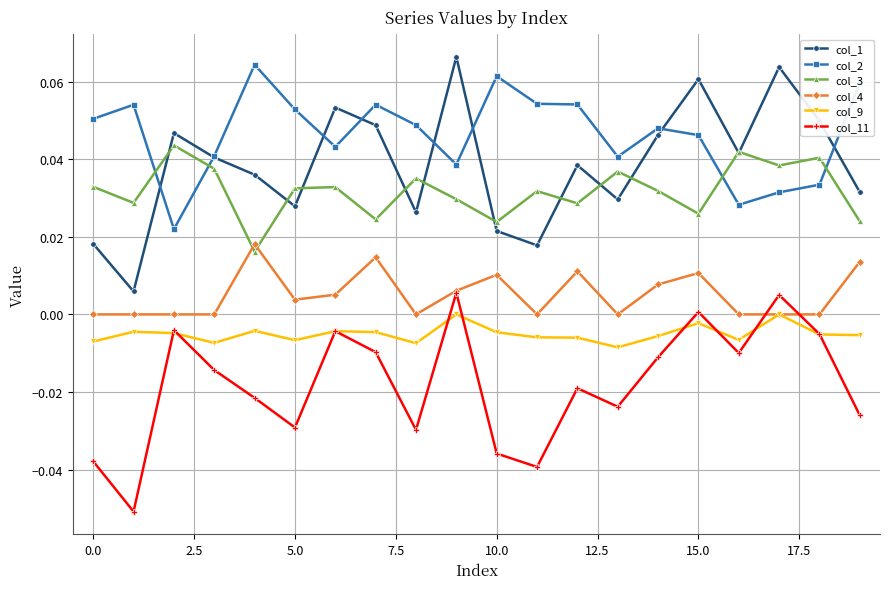

How many interior local peaks does the col_11 series have?

6